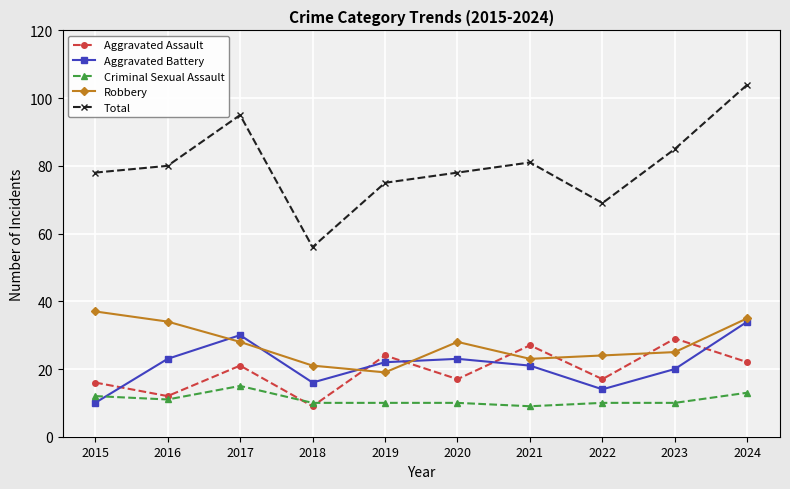

True or false: Total and Aggravated Assault intersect in this chart.

False